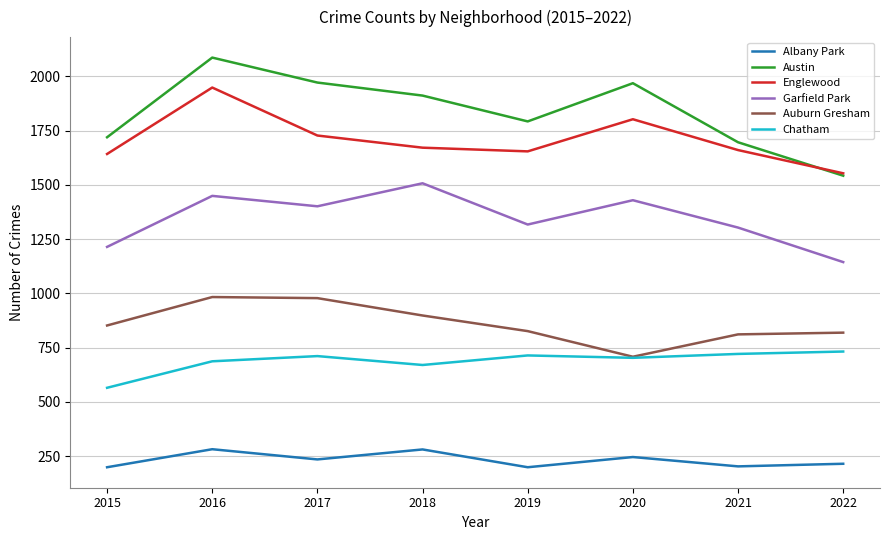

What is the minimum value shown in the chart?

199